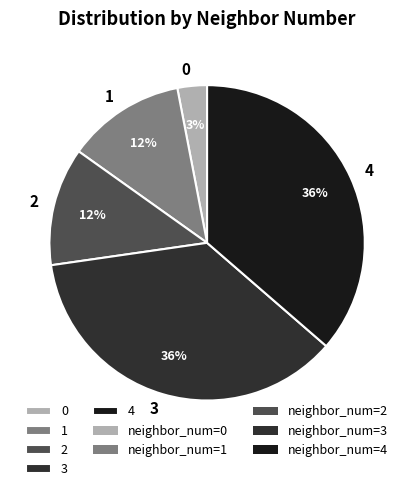

Do 4 and 3 together represent more than half of the pie?

Yes